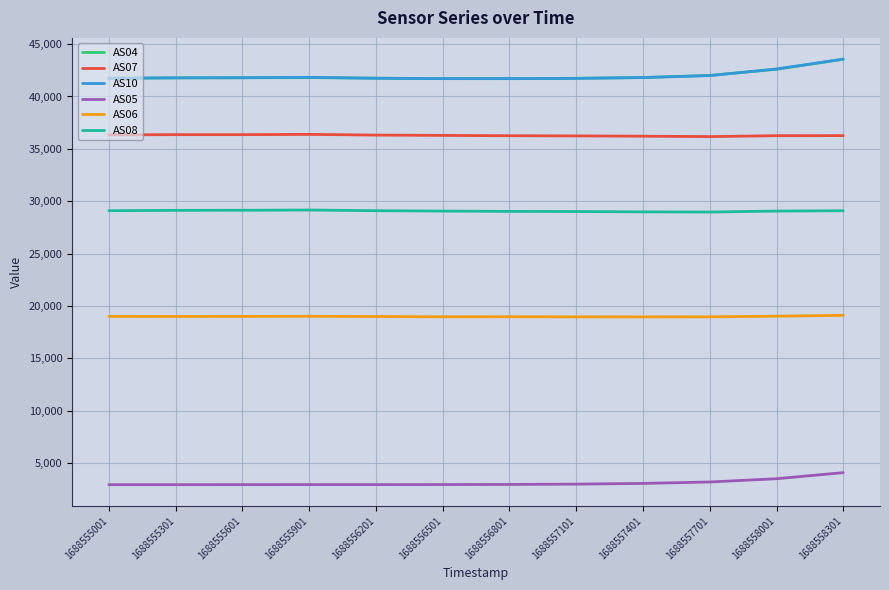

True or false: AS08 has a value of 10611 at 1688555901.

False